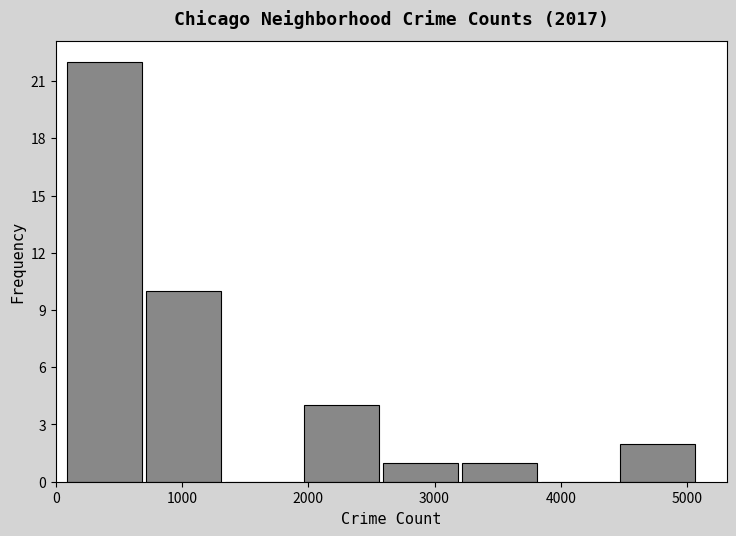

Reading left to right, list every bar in this chart as the range it spans on the x-axis followed by its height. Neither the bar edges nor the heights are printed on the chart, so give them approximately, as read against the axes.

100 to 700: 22
700 to 1300: 10
1300 to 2000: 0
2000 to 2600: 4
2600 to 3200: 1
3200 to 3800: 1
3800 to 4500: 0
4500 to 5100: 2